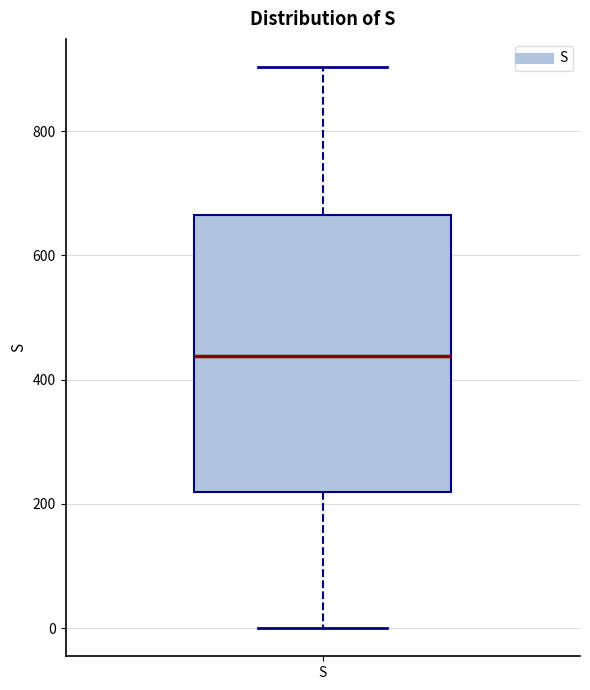

Read this box plot against the y-axis: the position of the median line, the range covered by the box, and the ends of both whiskers. The values are not printed on the chart, so give them approximately, as read against the axis.

median 440, box 220 to 660, whiskers 0 to 900